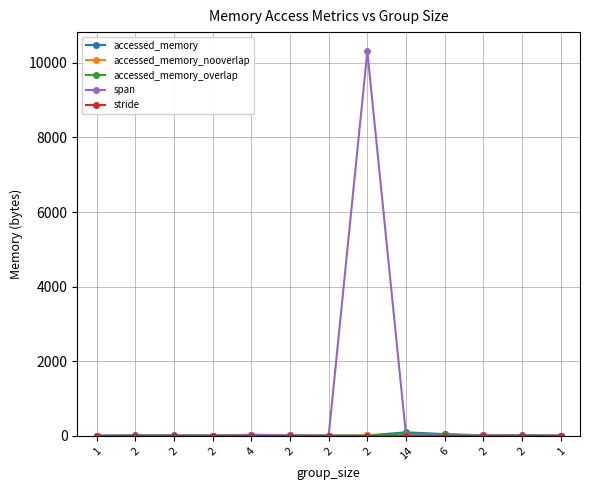

What is the label of the 9th point from the right?

4